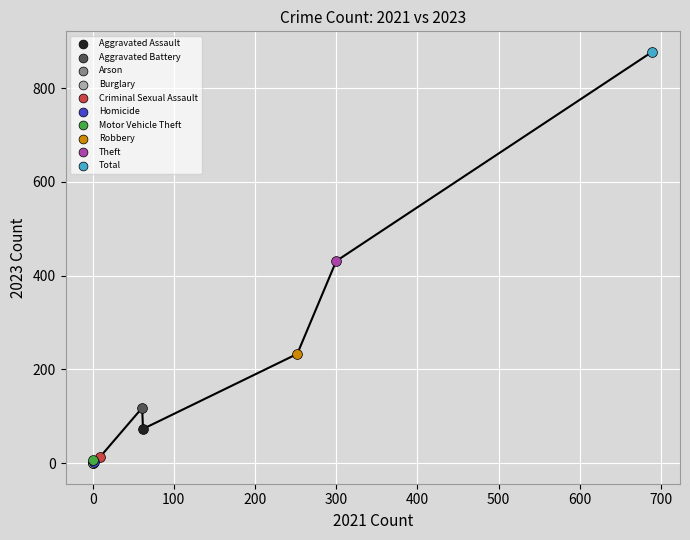

What are all the series names shown in the legend?

Aggravated Assault, Aggravated Battery, Arson, Burglary, Criminal Sexual Assault, Homicide, Motor Vehicle Theft, Robbery, Theft, Total